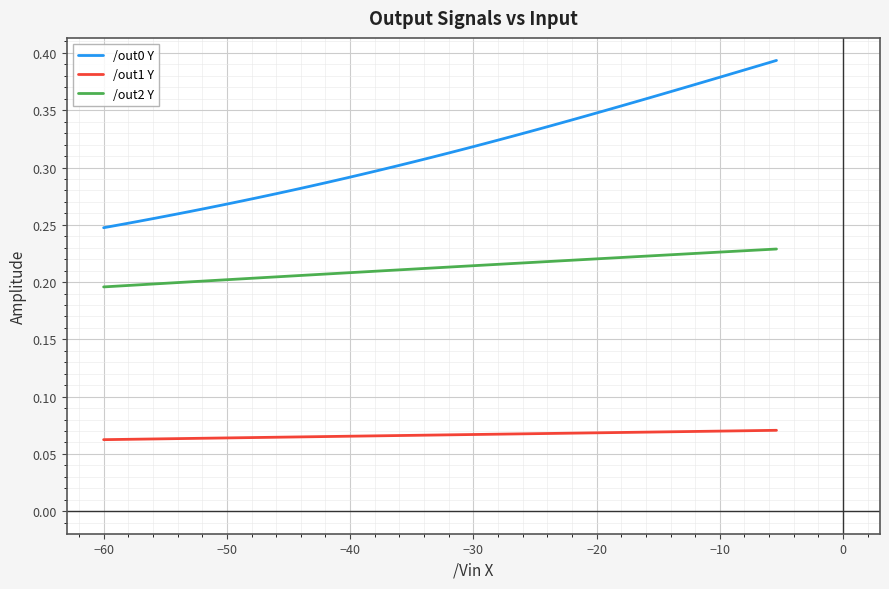

What are all the series names shown in the legend?

/out0 Y, /out1 Y, /out2 Y